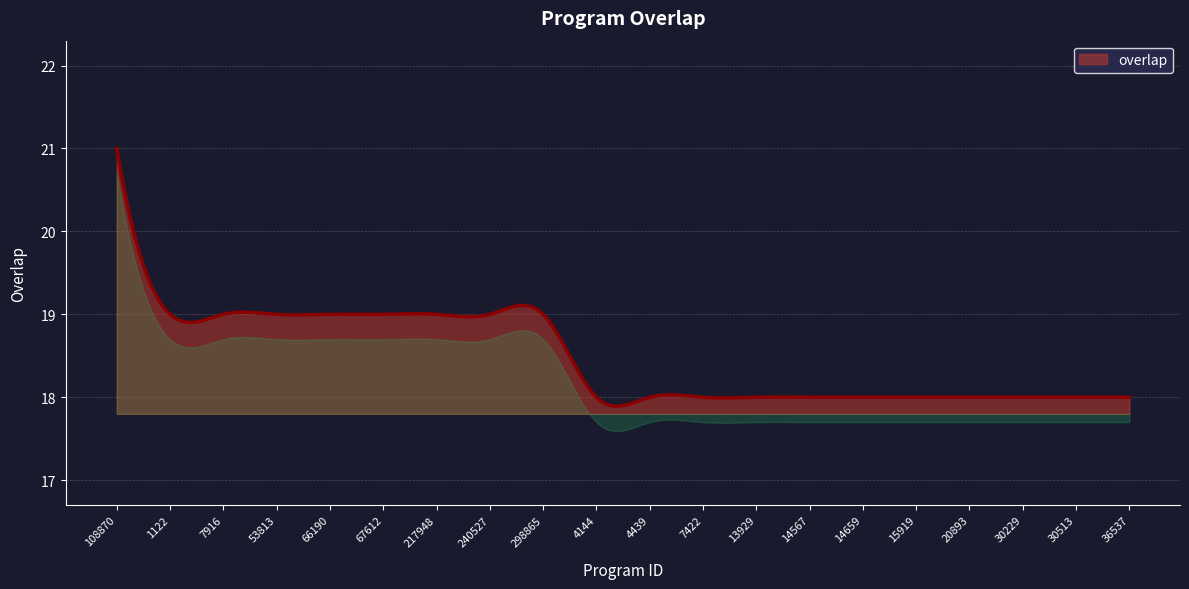

What is the smallest value displayed?

17.9